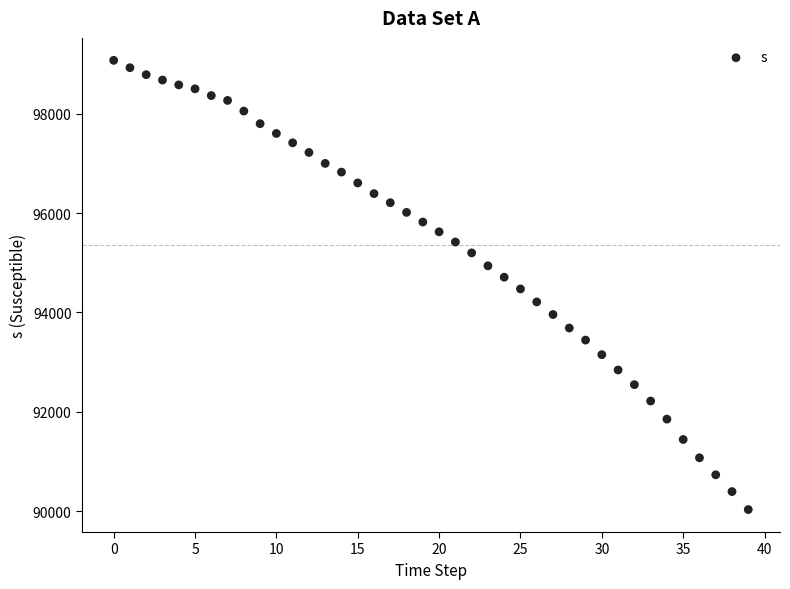

How many data points are displayed?

40